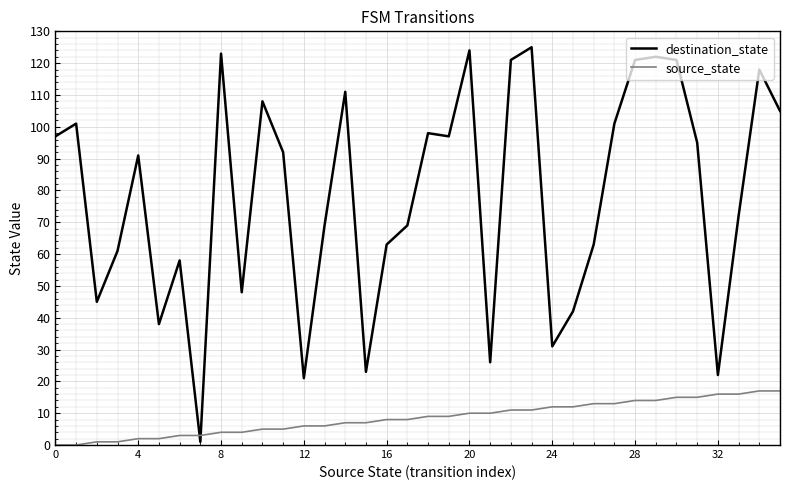

What is the maximum value shown in the chart?

125